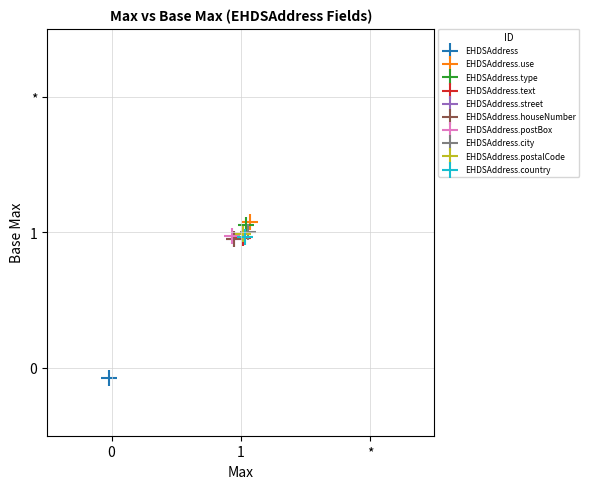

Which series reaches the minimum Y coordinate?

EHDSAddress